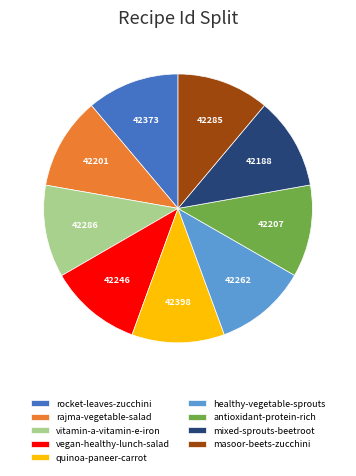

True or false: antioxidant-protein-rich accounts for 11% of the total.

True